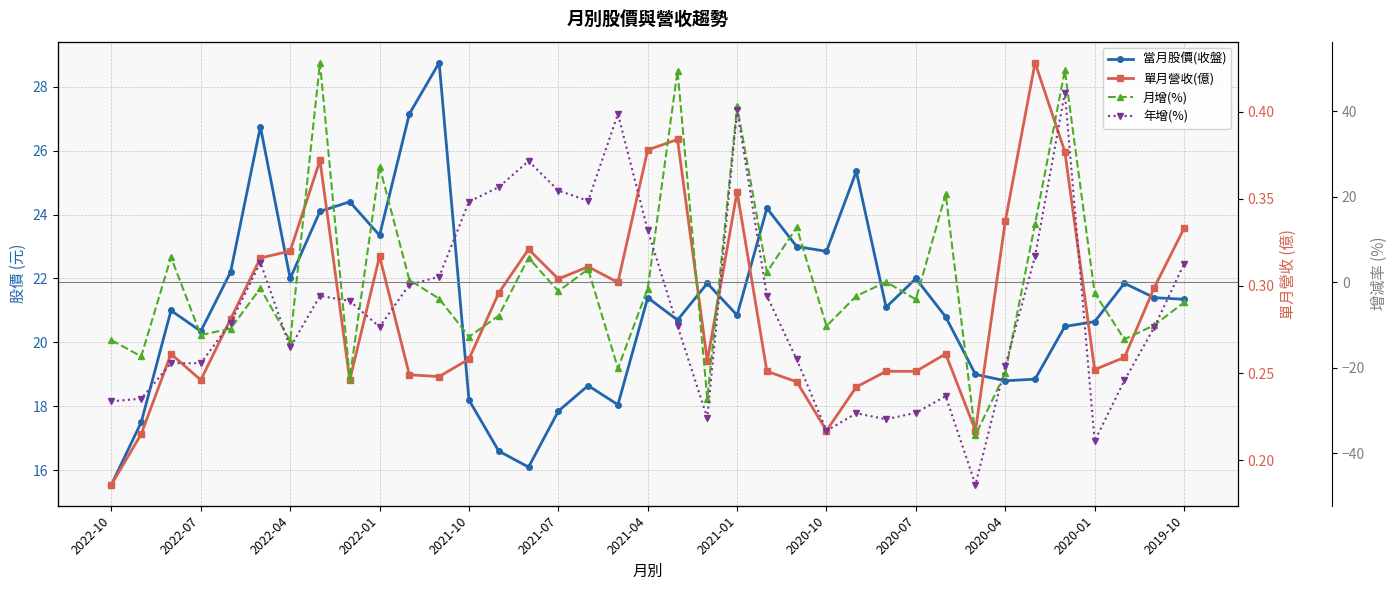

True or false: 單月營收(億) and 當月股價(收盤) intersect in this chart.

False